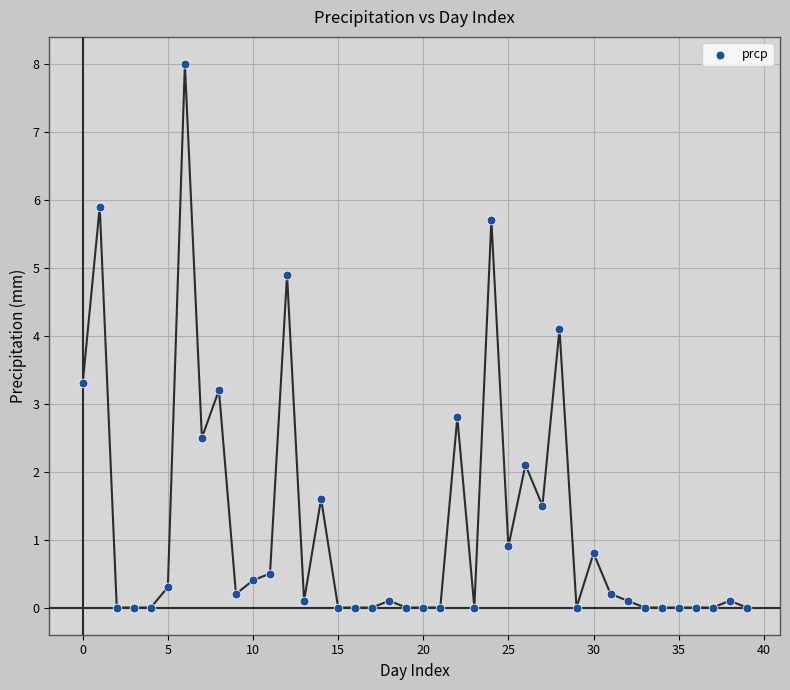

What Y value in the scatter plot is closest to 4?

4.1